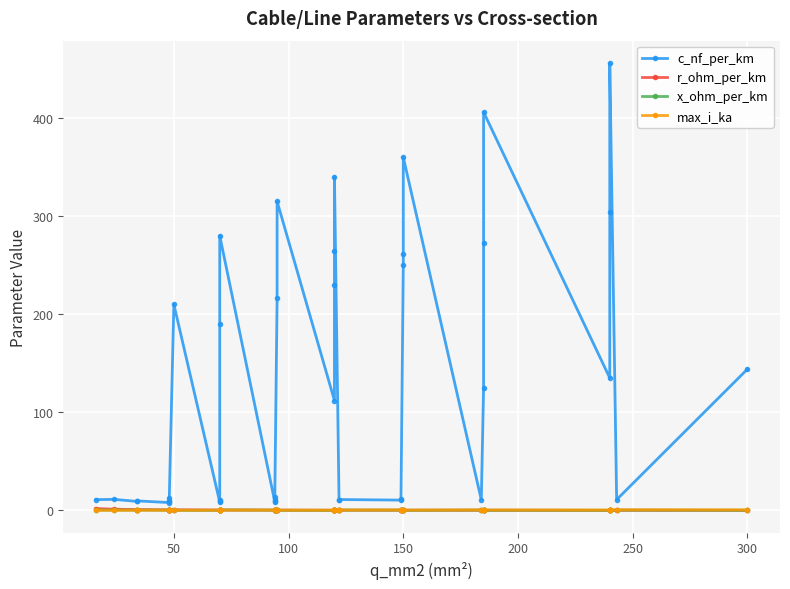

What are all the series names shown in the legend?

c_nf_per_km, r_ohm_per_km, x_ohm_per_km, max_i_ka